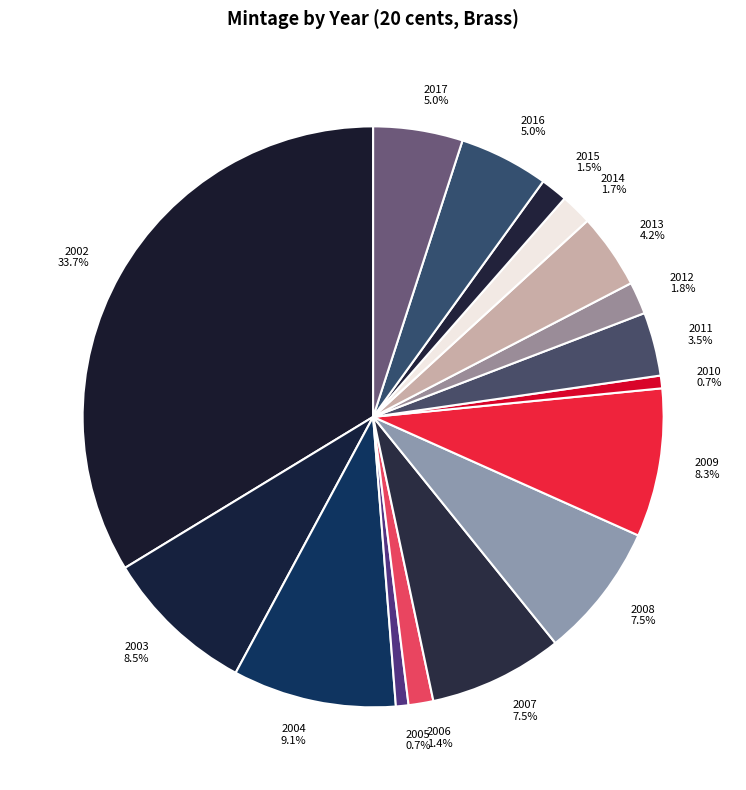

To the nearest percent, what portion does 2012 represent?

2%